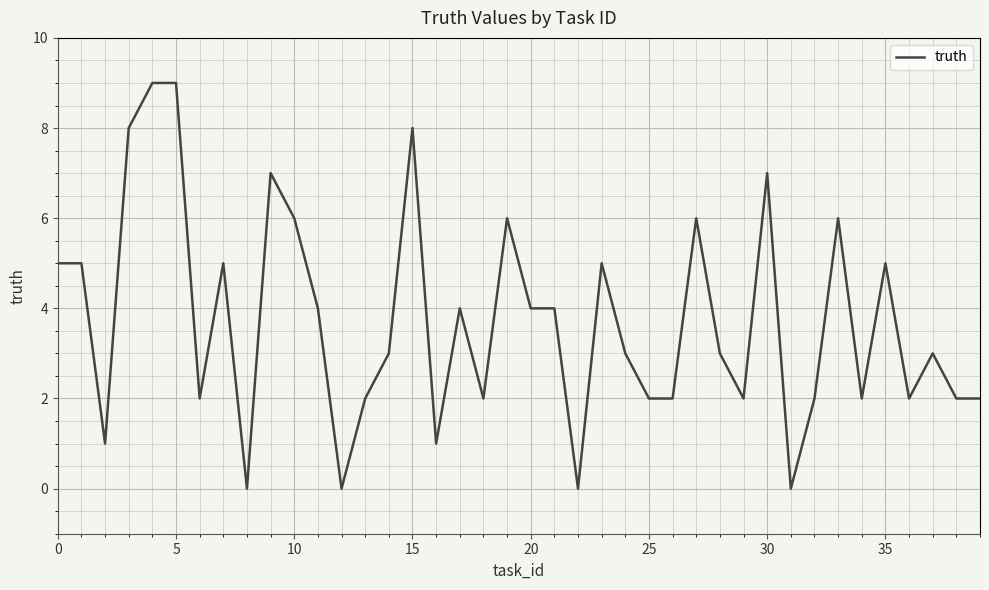

What is the greatest value displayed?

9